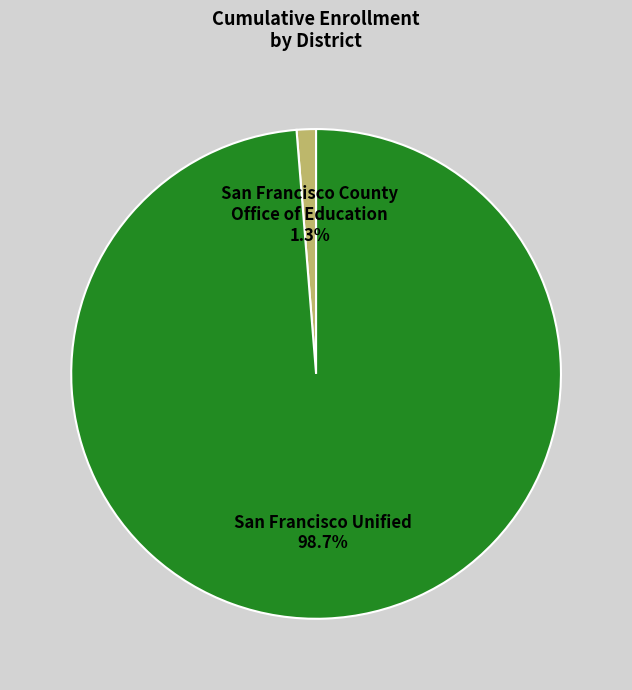

How much of the chart is everything except San Francisco County Office of Education?

98.7%